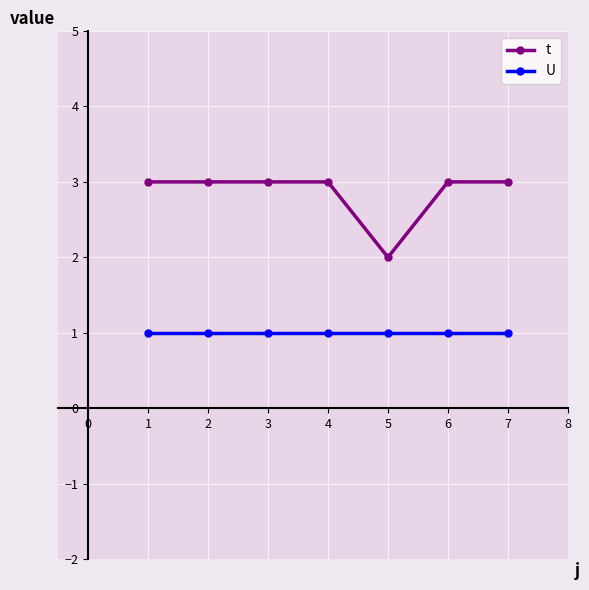

Reading right to left, what are all the values shown in this chart?

t: 3	3	2	3	3	3	3
U: 1	1	1	1	1	1	1